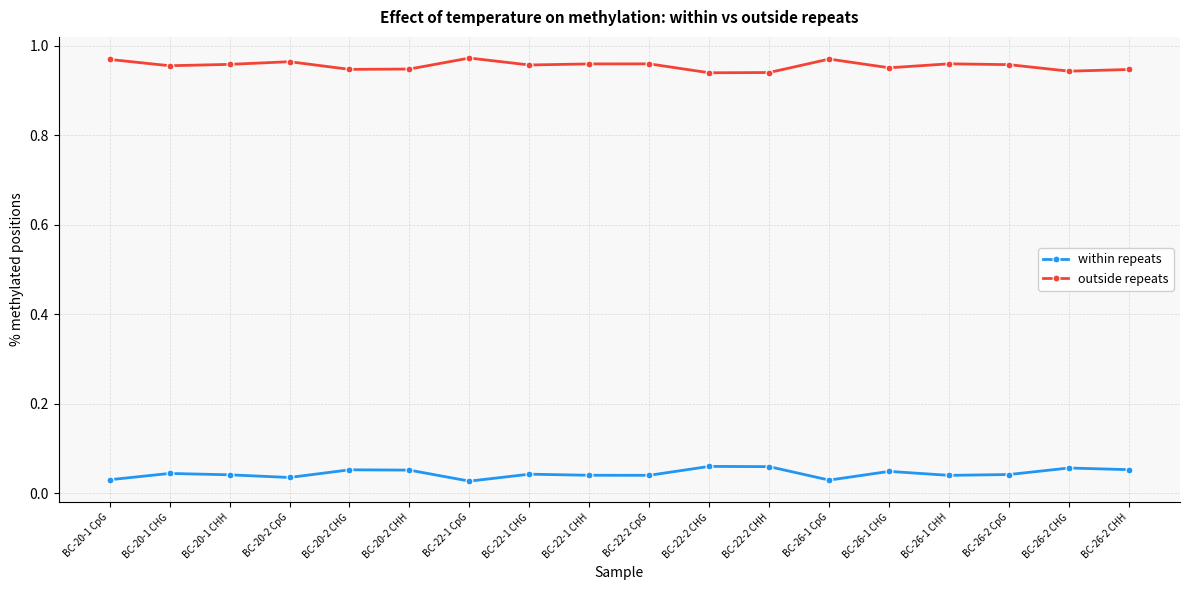

At how many categories does at least one series exceed 0?

18